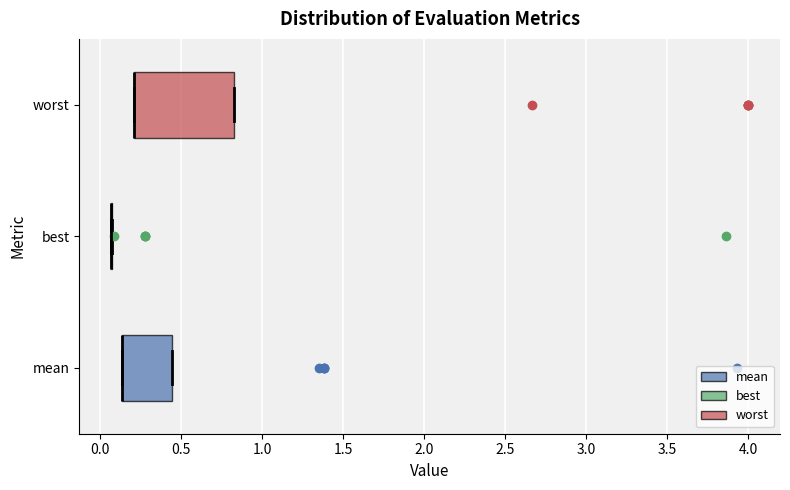

Comparing the boxes themselves (not the whiskers), which one is the widest?

worst